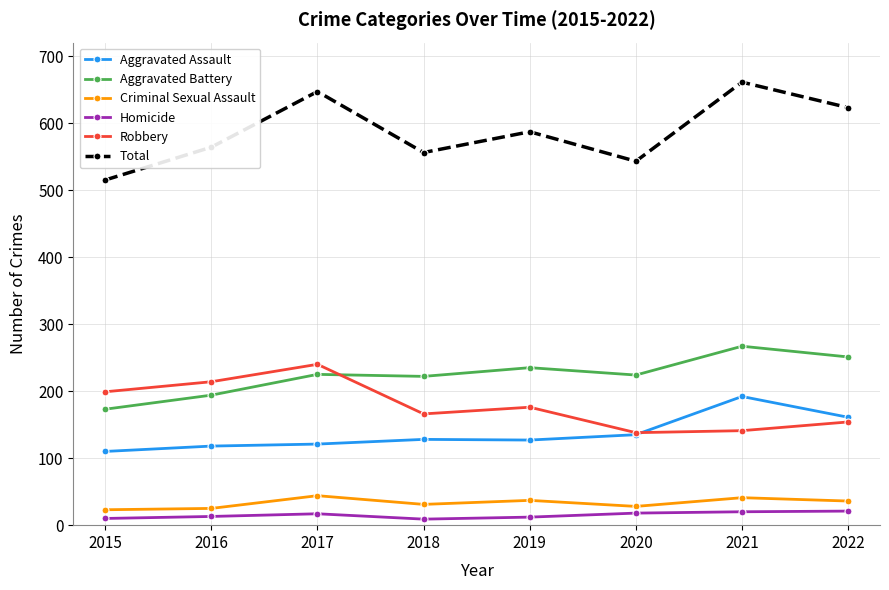

What is the value of the Robbery point at the 5th from the left?

176